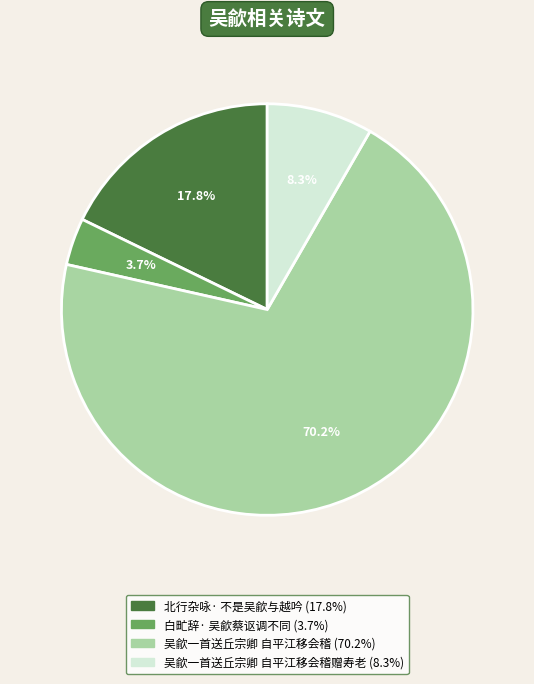

Is there any slice that represents more than half of the pie?

Yes